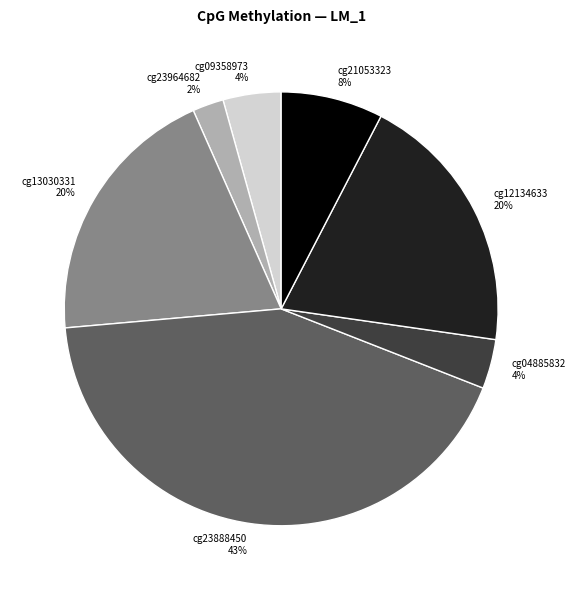

Between cg04885832 and cg12134633, which is larger?

cg12134633